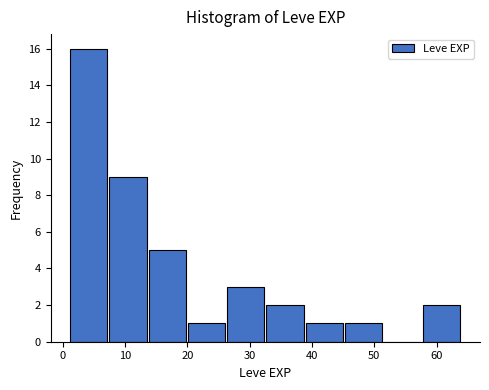

Reading left to right, transcribe this chart: for each bar, give the range it covers on the x-axis and its height. Neither the bar edges nor the heights are printed on the chart, so give them approximately, as read against the axes.

1.0 to 7.3: 16
7.3 to 13.6: 9
13.6 to 19.9: 5
19.9 to 26.2: 1
26.2 to 32.5: 3
32.5 to 38.8: 2
38.8 to 45.1: 1
45.1 to 51.4: 1
51.4 to 57.7: 0
57.7 to 64.0: 2